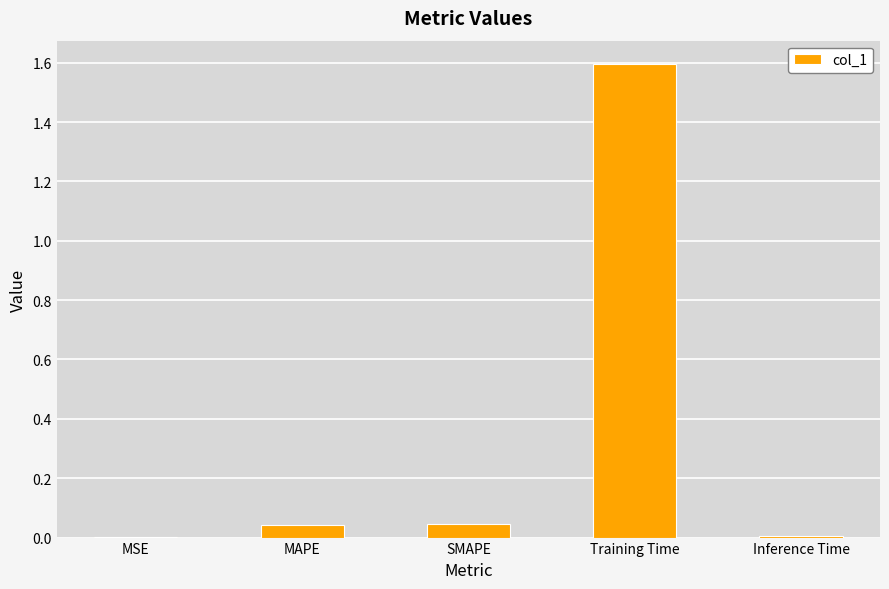

Which label corresponds to the largest value in the chart?

Training Time